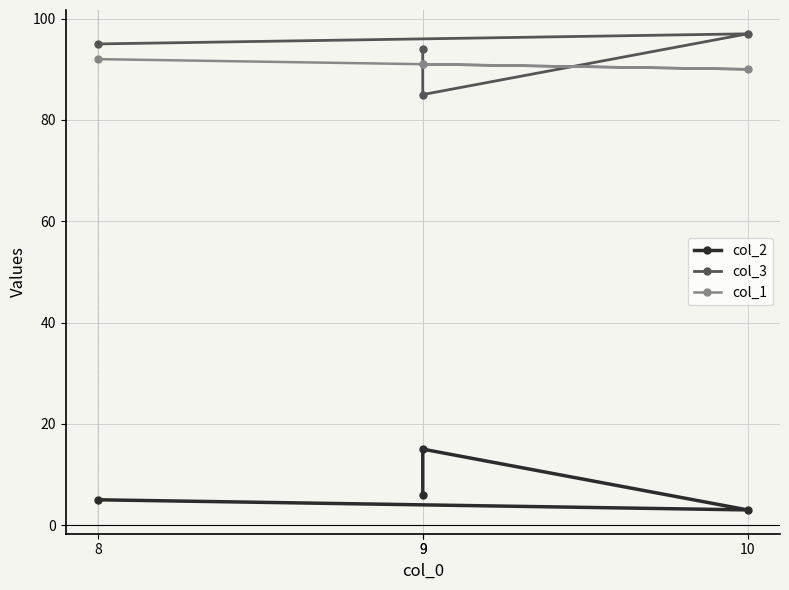

How many distinct data groups are displayed?

3